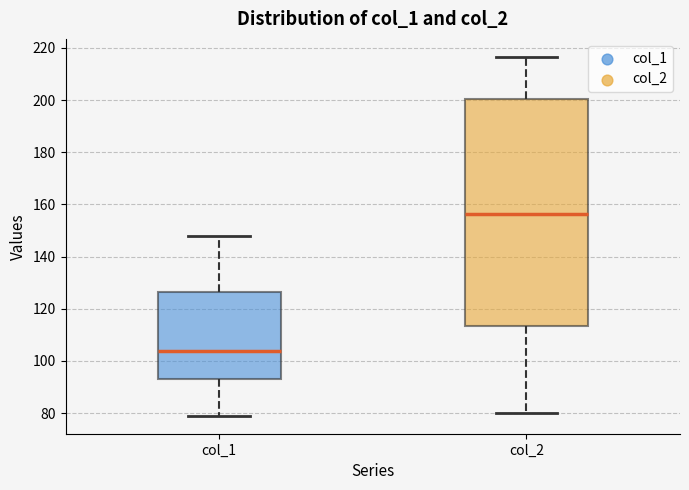

Which box has the highest median line?

col_2